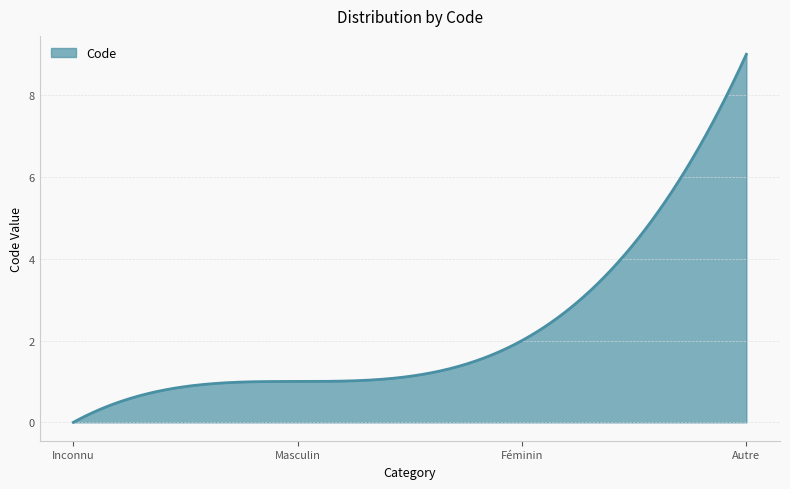

What is the difference between the maximum and minimum values?

9.0